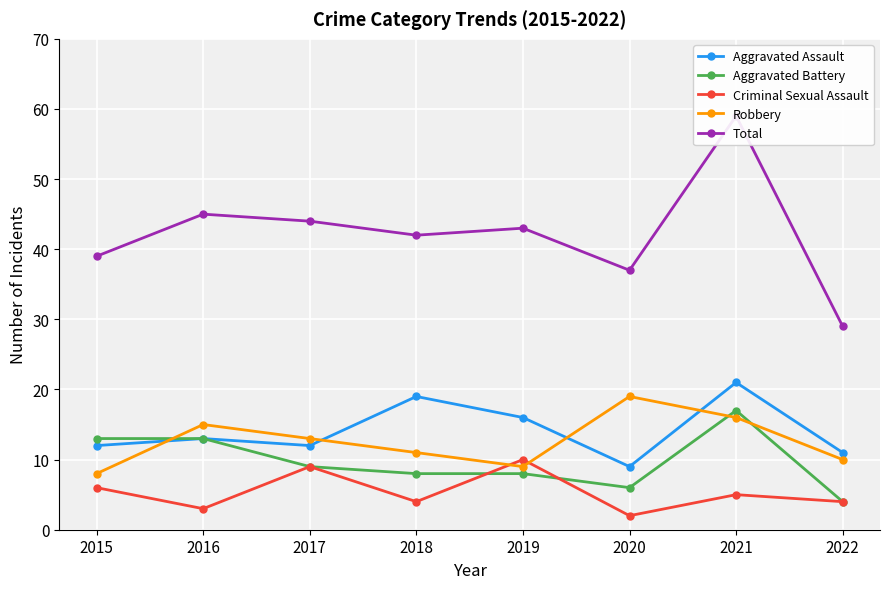

How many data points in Total are less than 43?

4